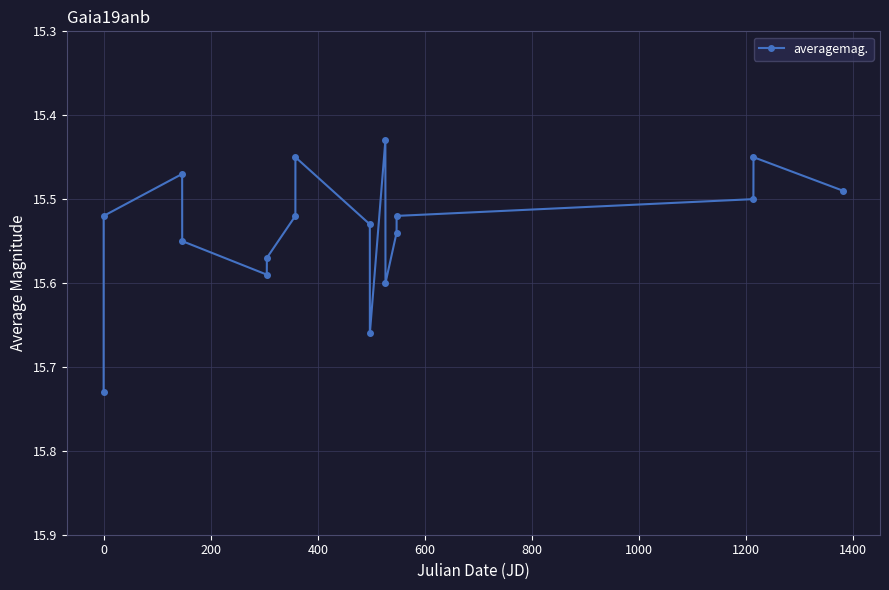

What is the sum of all values?

264.1